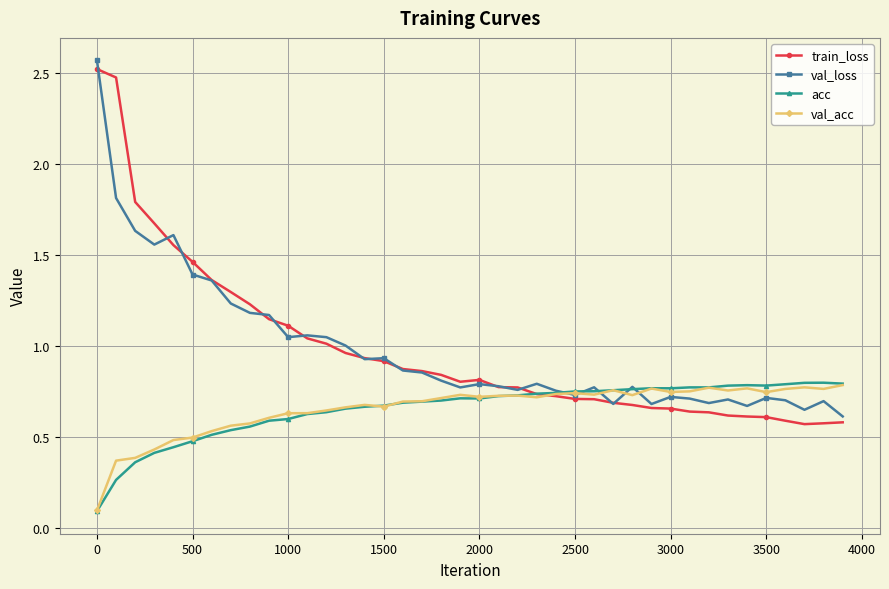

What is the highest value of the train_loss series?

2.5